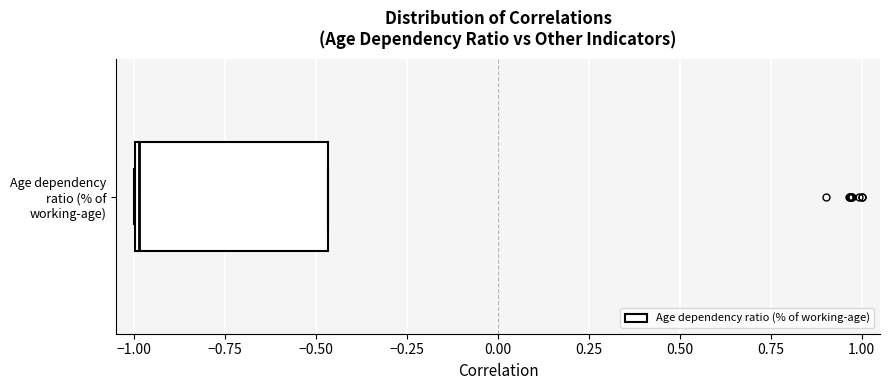

Read this box plot against the x-axis: the position of the median line, the range covered by the box, and the ends of both whiskers. The values are not printed on the chart, so give them approximately, as read against the axis.

median -1.00, box -1.00 to -0.45, whiskers -1.00 to -0.45